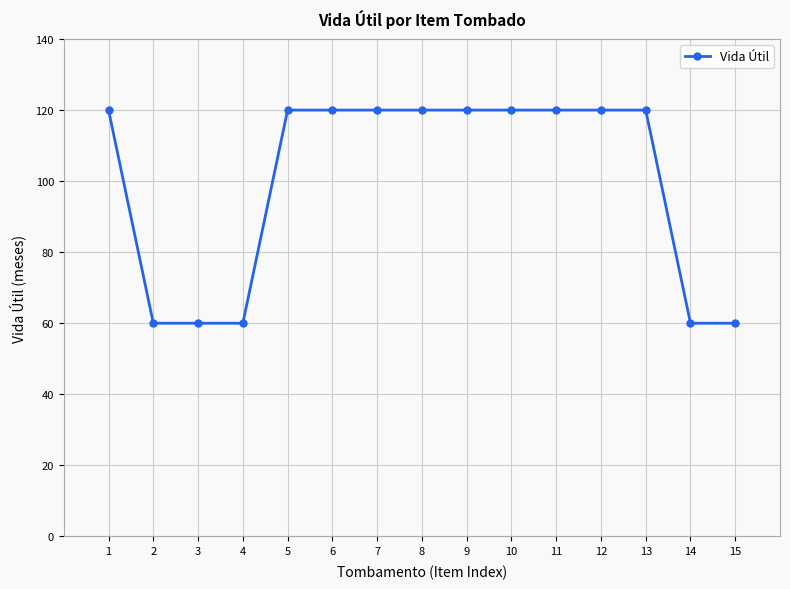

What is the greatest value displayed?

120